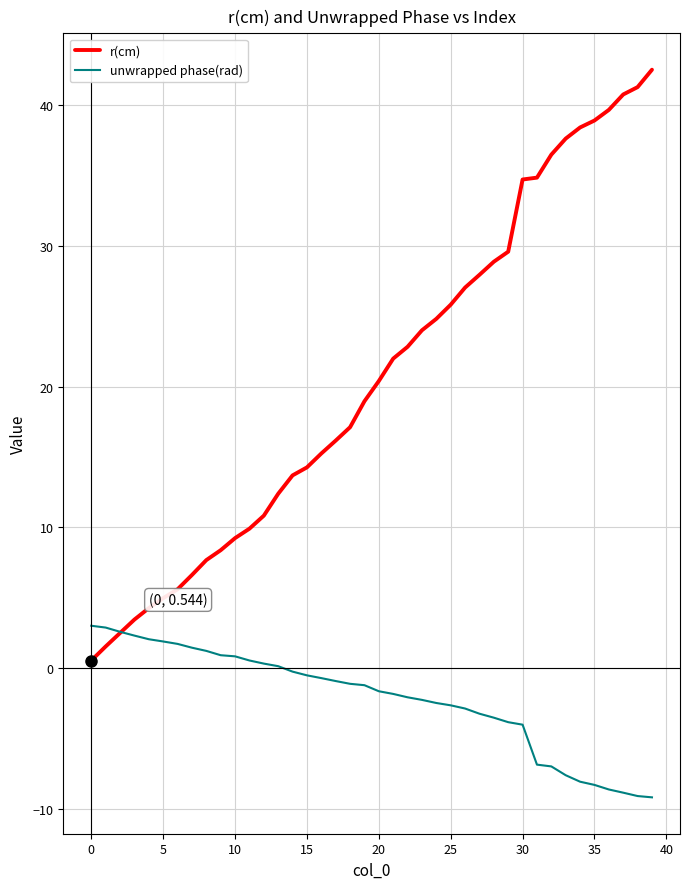

Is this an area chart (filled region under the line)?

No